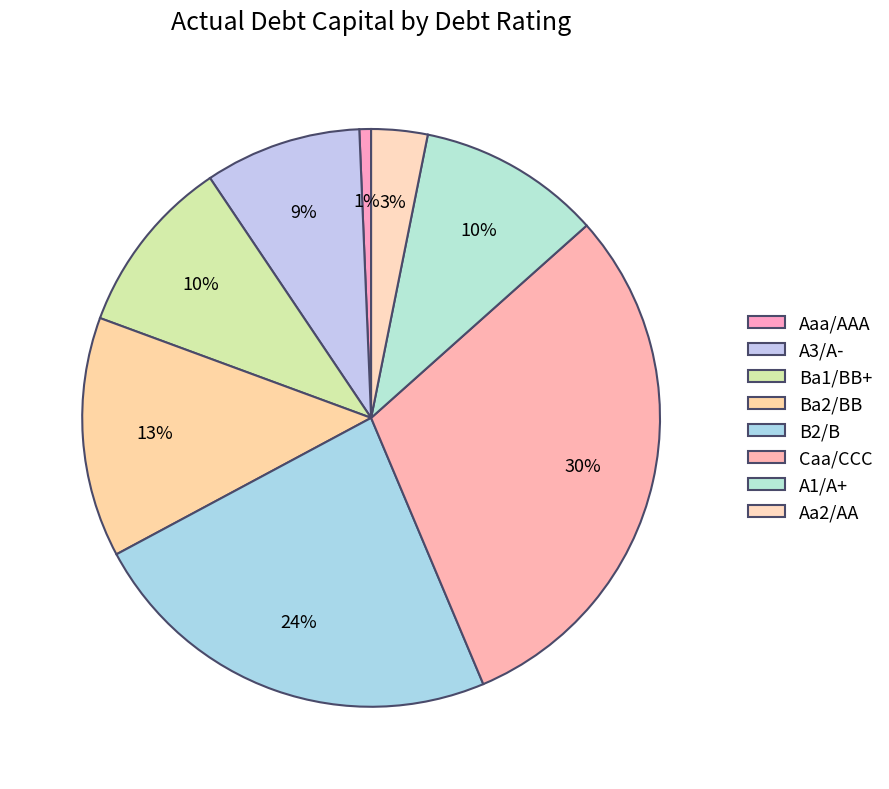

Count the number of slices in the pie.

8